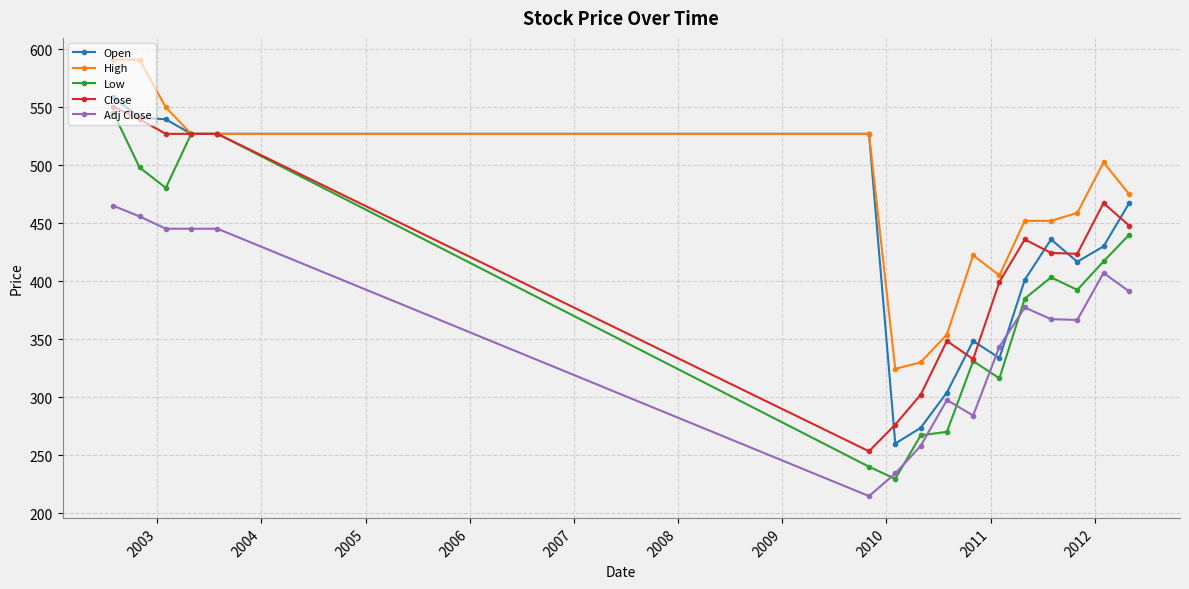

Which series has the widest spread of values?

Low